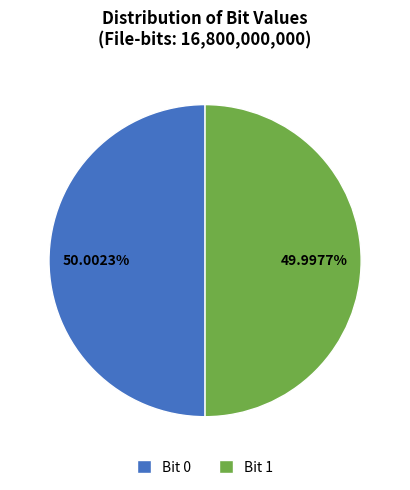

Approximately how many times larger is the value at Bit 1 compared to Bit 0?

1.0